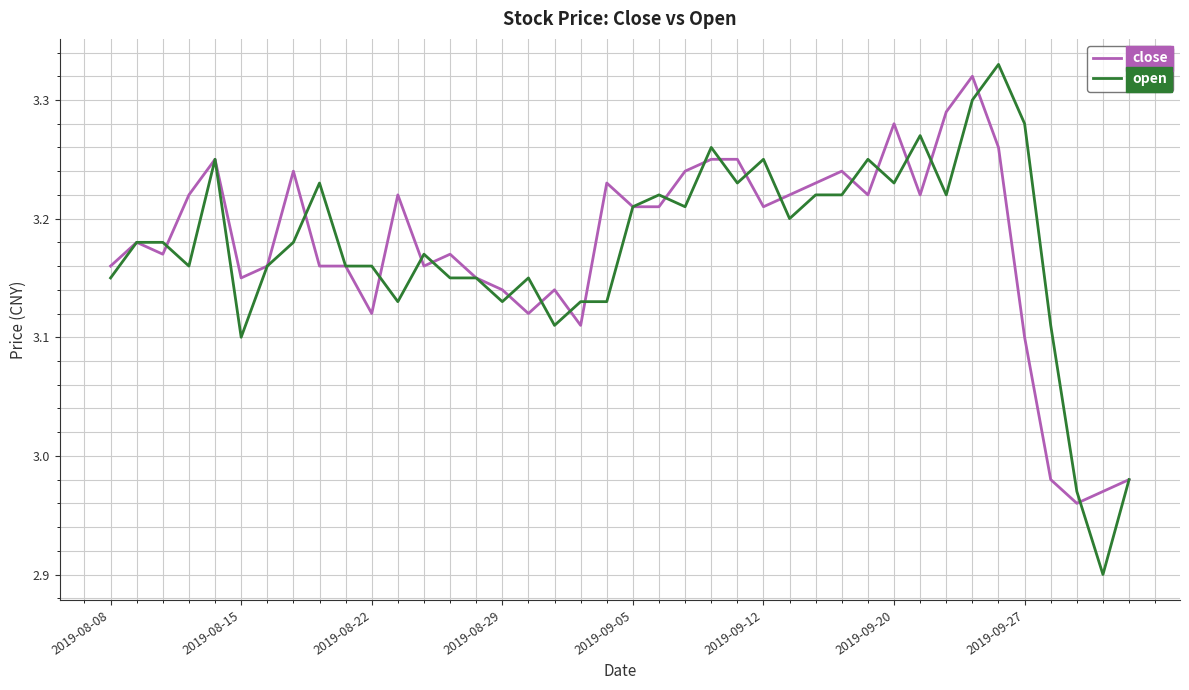

Which series has the largest range (max minus min)?

open